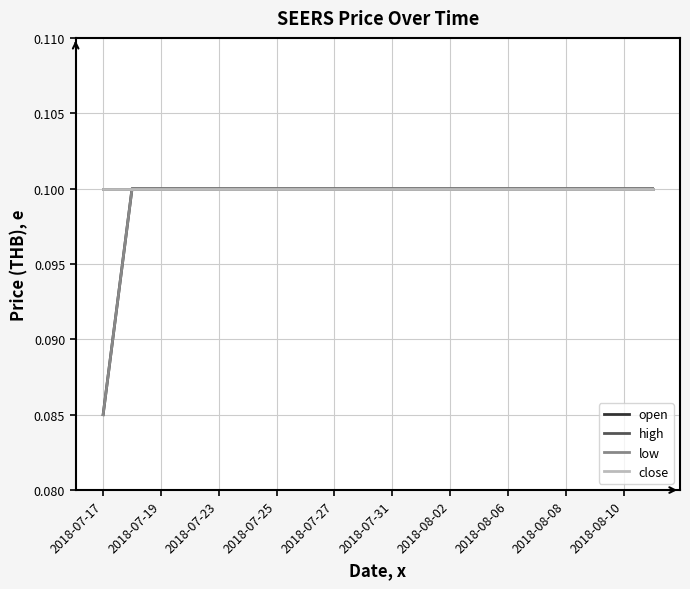

Does the chart have visible grid lines?

Yes